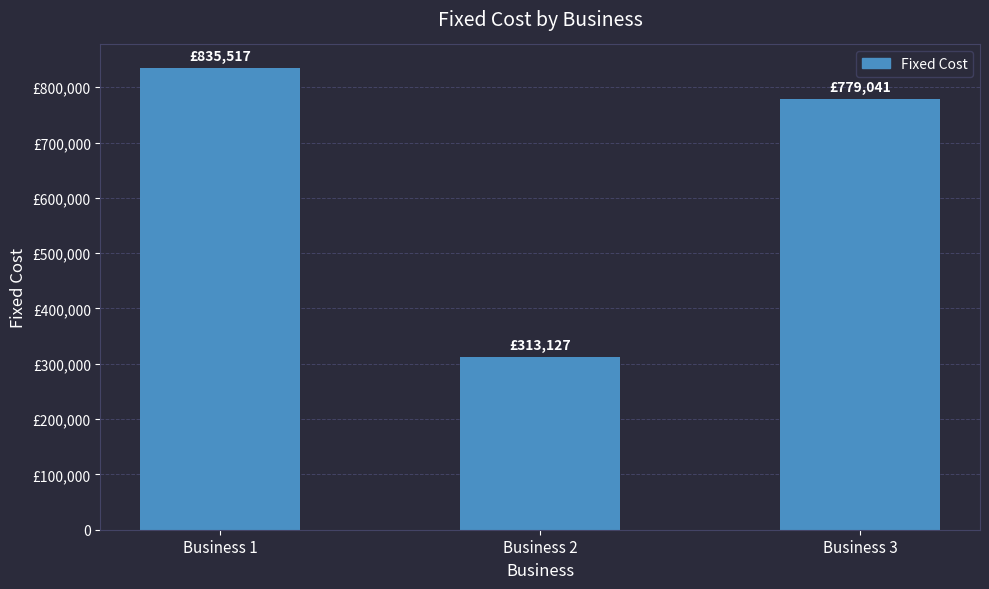

Does the chart contain any negative values?

No